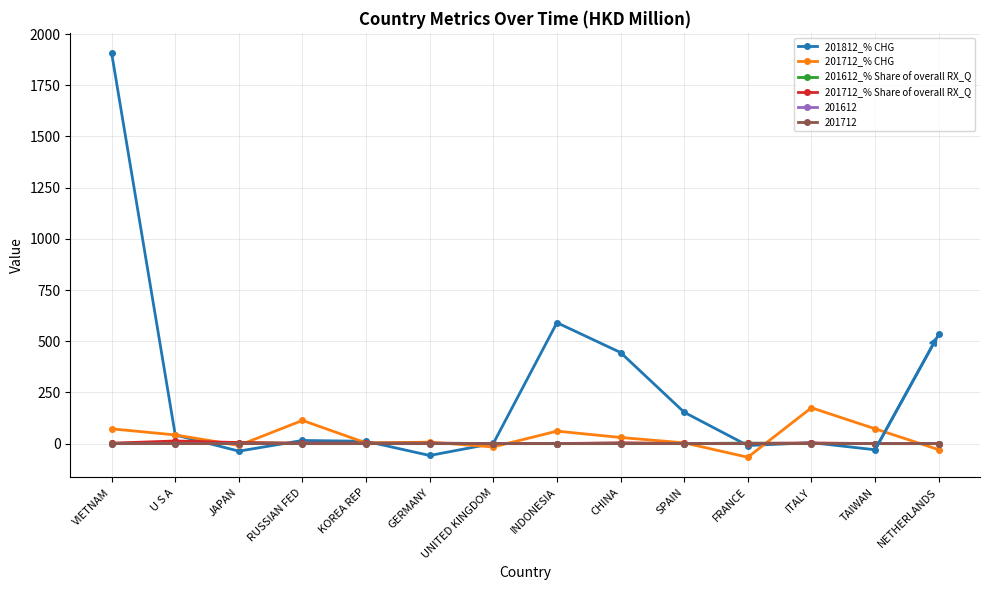

True or false: 201712_% CHG has a value of -16.1 at UNITED KINGDOM.

True